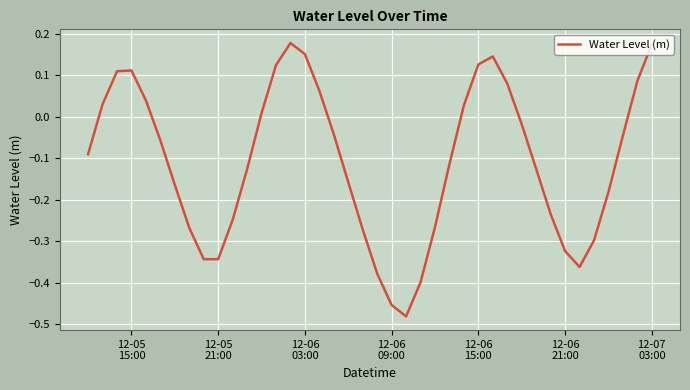

Does the chart display data point markers on the line(s)?

No